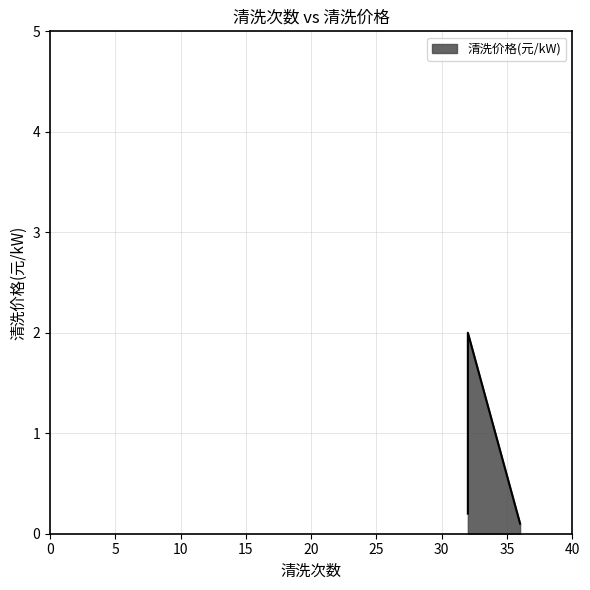

What is the average value?

1.1